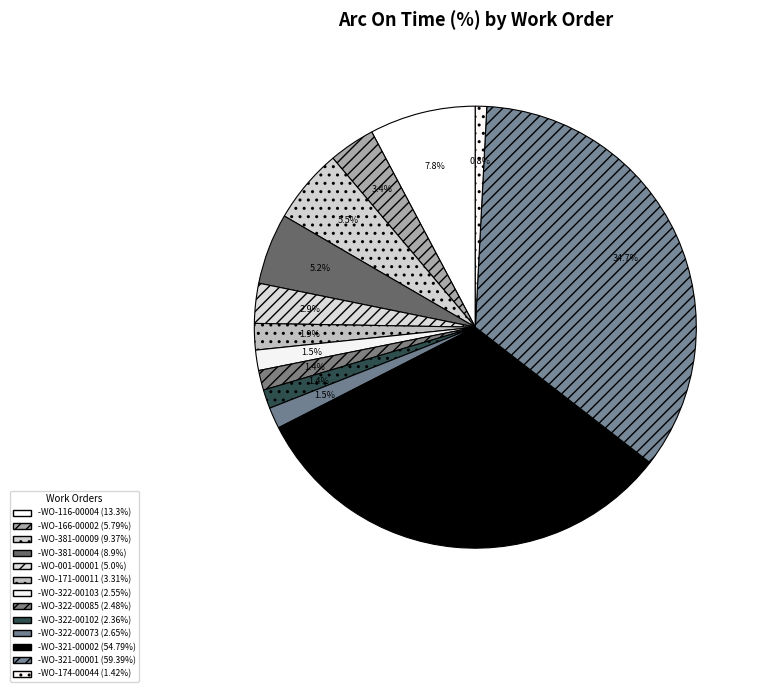

Count the number of slices in the pie.

13